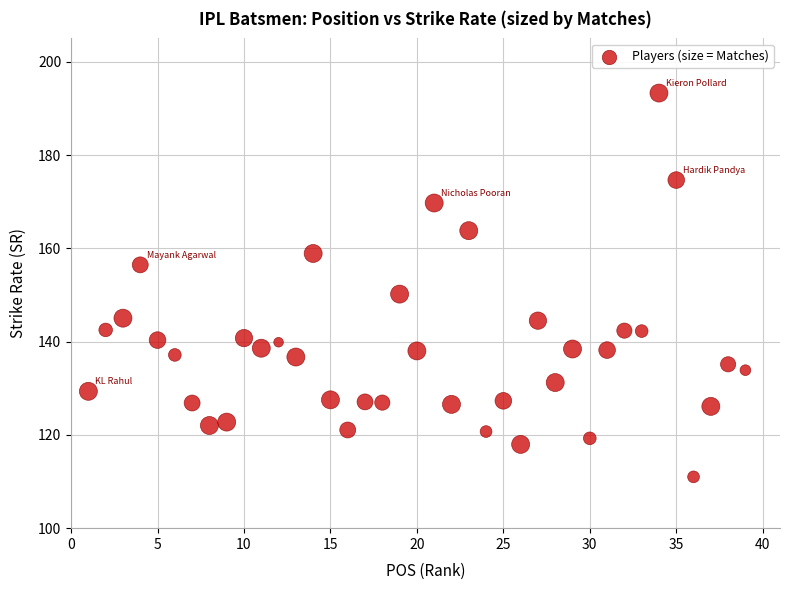

What Y value in the scatter plot is closest to 152?

150.2